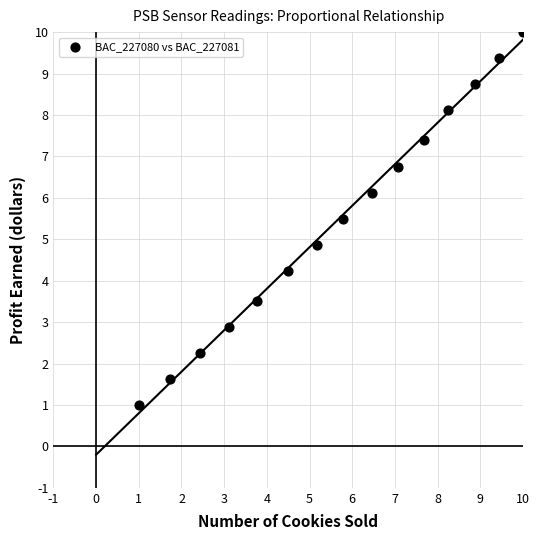

What is the range of X values (max minus min)?

9.0